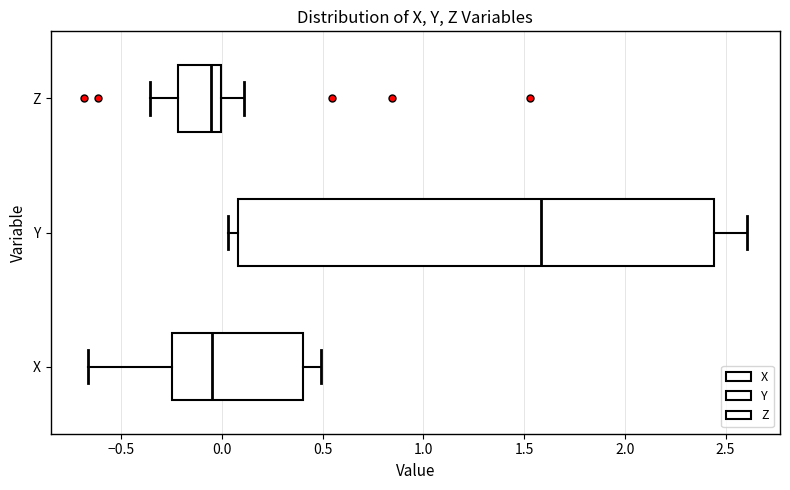

Reading bottom to top, transcribe this box plot: for each box, give where its median line is, the range the box spans, and where its two whiskers end, as read against the x-axis. The values are not printed on the chart, so give them approximately, as read against the axis.

X: median -0.05, box -0.25 to 0.40, whiskers -0.65 to 0.50
Y: median 1.60, box 0.10 to 2.45, whiskers 0.05 to 2.60
Z: median -0.05, box -0.20 to 0.00, whiskers -0.35 to 0.10